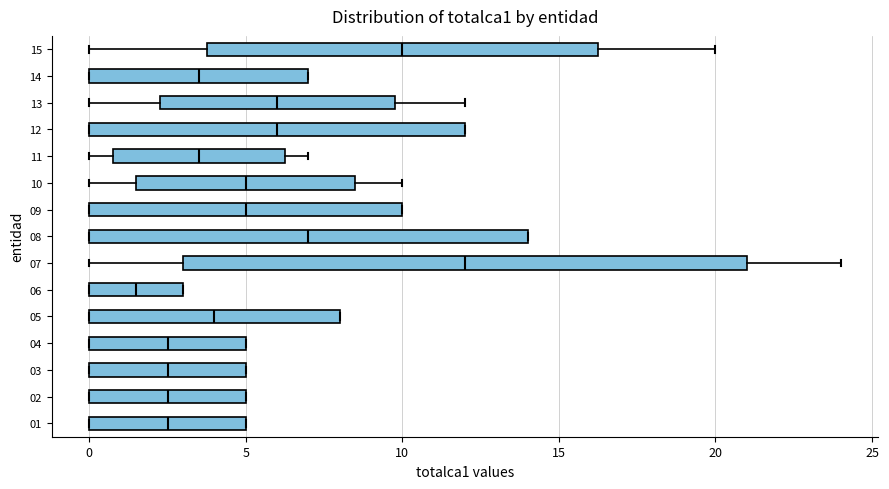

Reading bottom to top, read every box against the x-axis: the position of its median line, the range the box covers, and the ends of its whiskers. The values are not printed on the chart, so give them approximately, as read against the axis.

01: median 2.5, box 0.0 to 5.0, whiskers 0.0 to 5.0
02: median 2.5, box 0.0 to 5.0, whiskers 0.0 to 5.0
03: median 2.5, box 0.0 to 5.0, whiskers 0.0 to 5.0
04: median 2.5, box 0.0 to 5.0, whiskers 0.0 to 5.0
05: median 4.0, box 0.0 to 8.0, whiskers 0.0 to 8.0
06: median 1.5, box 0.0 to 3.0, whiskers 0.0 to 3.0
07: median 12.0, box 3.0 to 21.0, whiskers 0.0 to 24.0
08: median 7.0, box 0.0 to 14.0, whiskers 0.0 to 14.0
09: median 5.0, box 0.0 to 10.0, whiskers 0.0 to 10.0
10: median 5.0, box 1.5 to 8.5, whiskers 0.0 to 10.0
11: median 3.5, box 1.0 to 6.5, whiskers 0.0 to 7.0
12: median 6.0, box 0.0 to 12.0, whiskers 0.0 to 12.0
13: median 6.0, box 2.5 to 10.0, whiskers 0.0 to 12.0
14: median 3.5, box 0.0 to 7.0, whiskers 0.0 to 7.0
15: median 10.0, box 4.0 to 16.5, whiskers 0.0 to 20.0